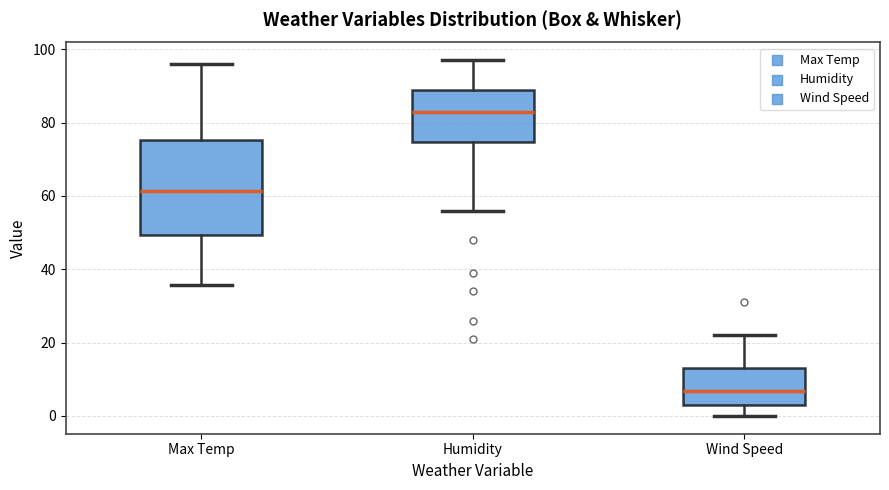

Where is the upper edge of the box for Max Temp on the y-axis? The values are not printed on the chart, so give them approximately, as read against the axis.

76